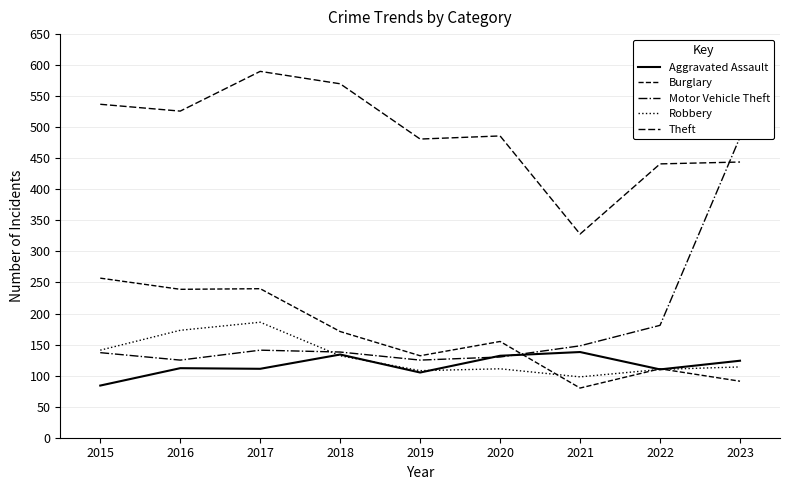

What is the sum of the Aggravated Assault values at 2019 and 2018?

239